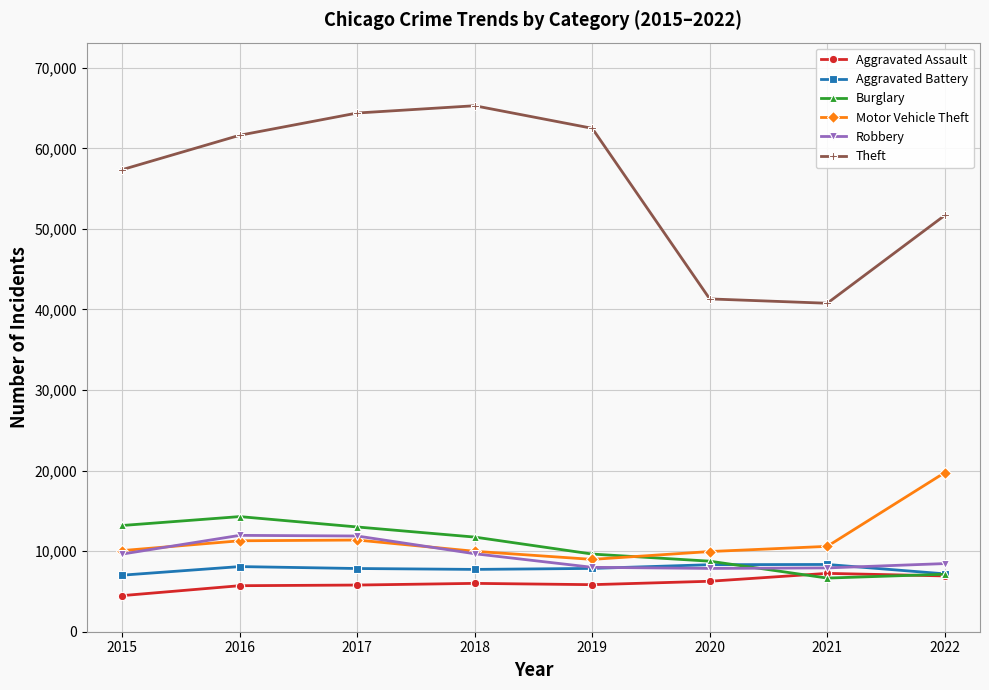

True or false: Motor Vehicle Theft has a value of 10595 at 2021.

True